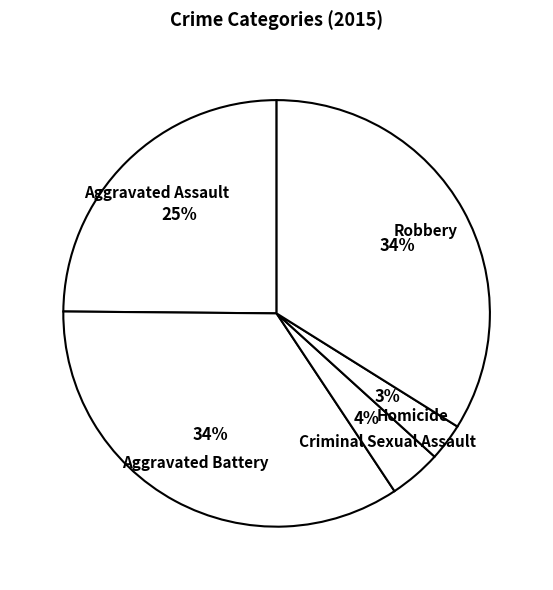

To the nearest percent, what is the combined percentage of Criminal Sexual Assault and Aggravated Assault?

29%